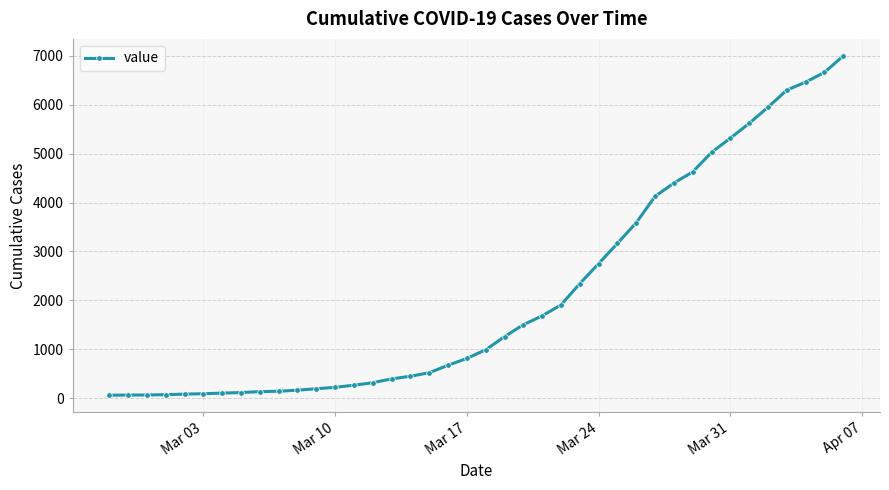

What is the greatest value displayed?

6995